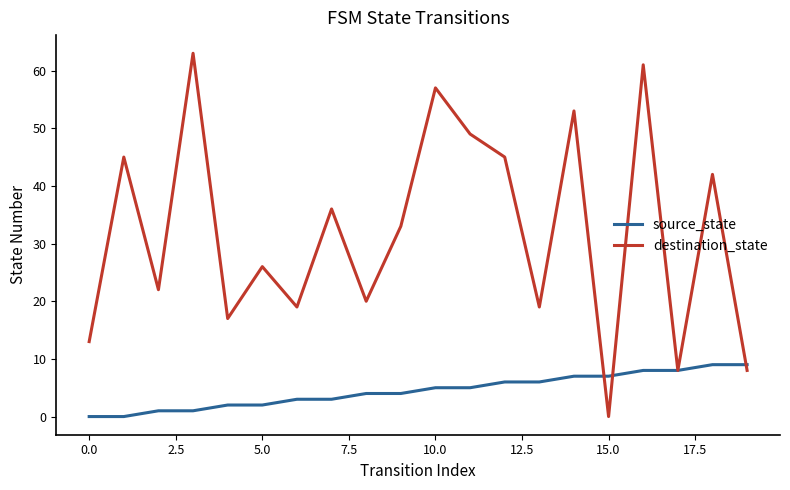

Which series has the largest total across all categories?

destination_state